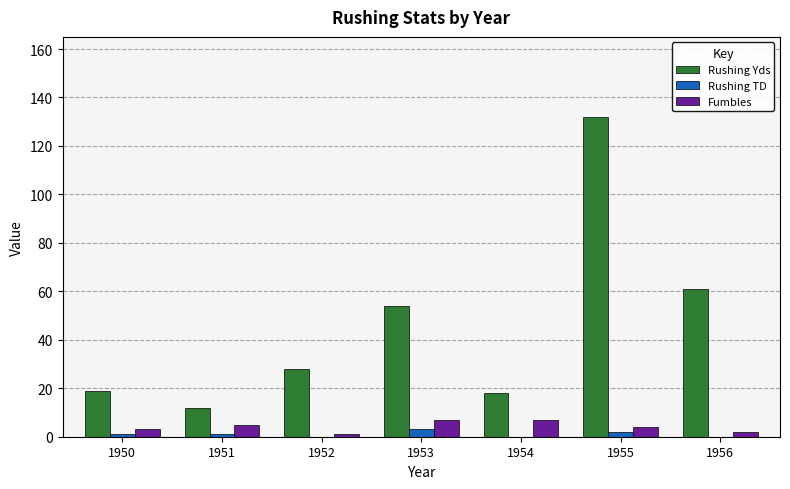

Is the value of Fumbles at 1952 greater than the value of Rushing Yds at 1953?

No